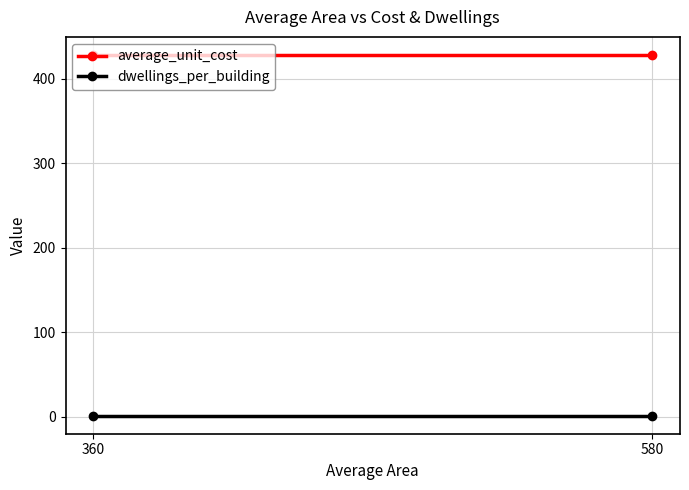

True or false: dwellings_per_building has a value of 1.8 at 580.

False